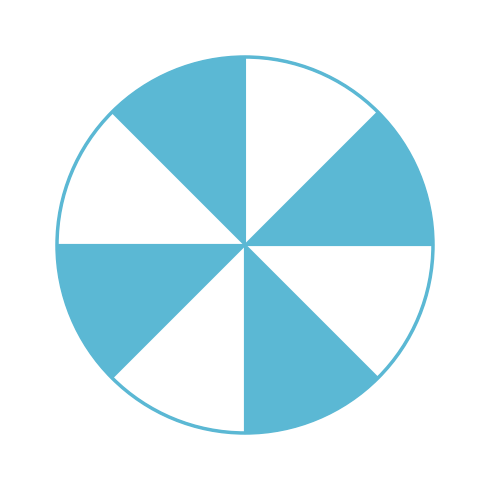

How many slices are in this pie chart?

8